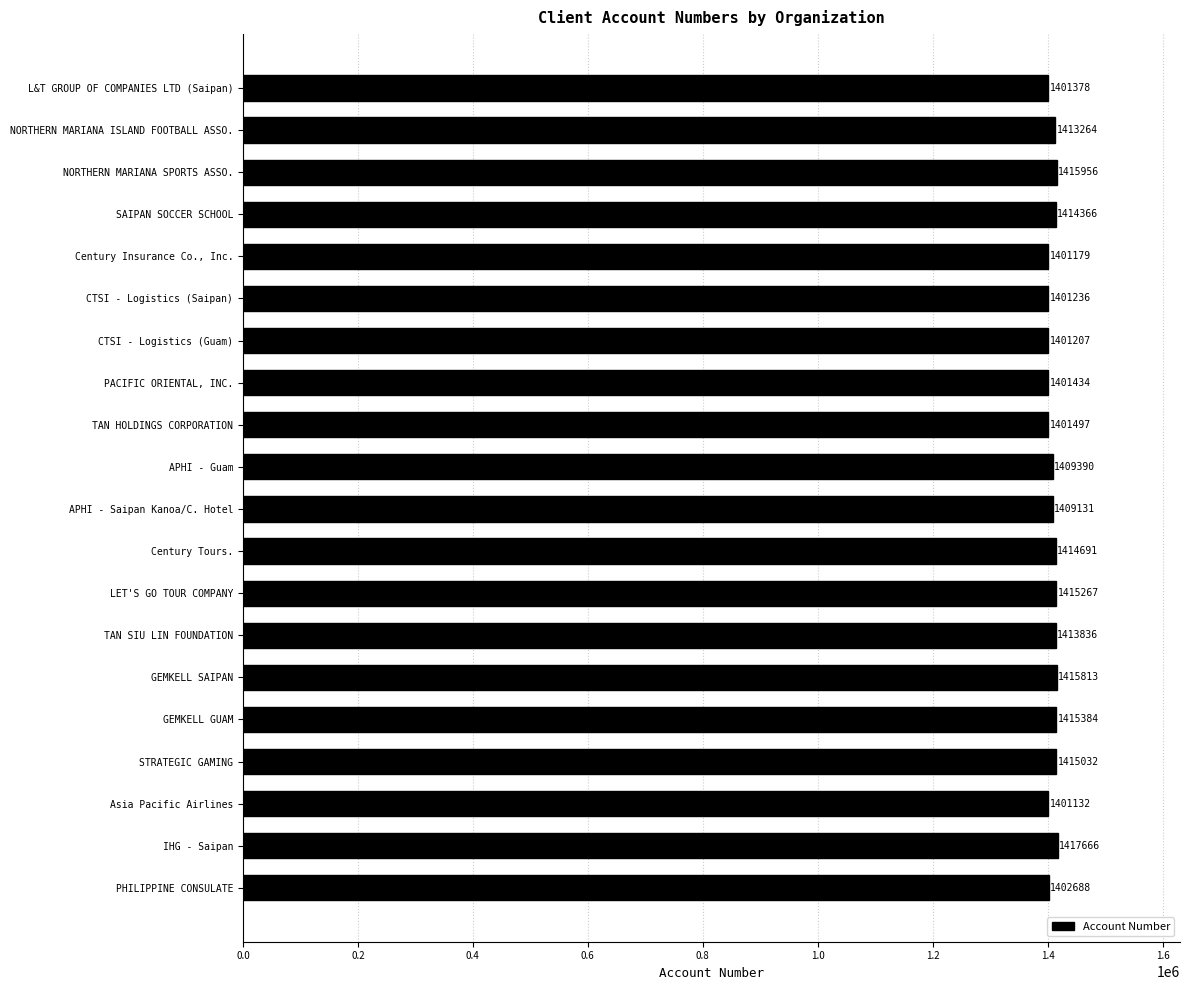

Which label corresponds to the largest value in the chart?

IHG - Saipan